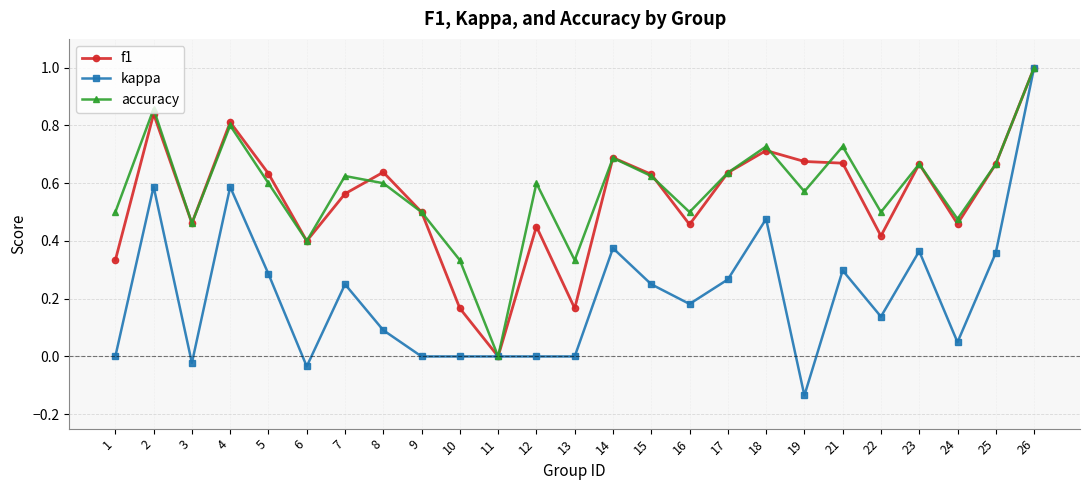

The accuracy series shows 0.5 at 24. True or false?

True